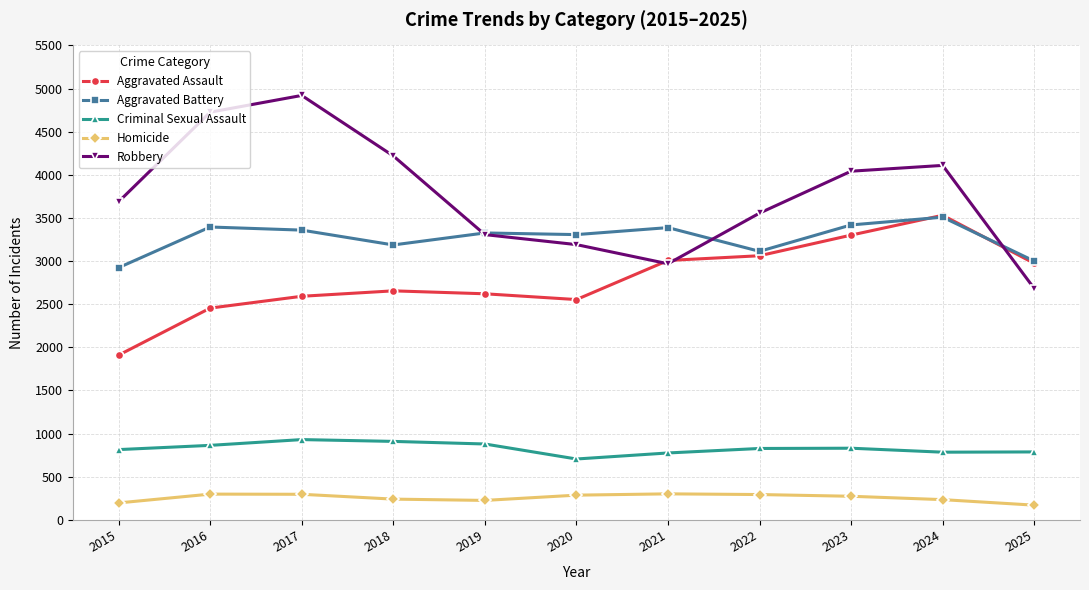

What are all the series names shown in the legend?

Aggravated Assault, Aggravated Battery, Criminal Sexual Assault, Homicide, Robbery